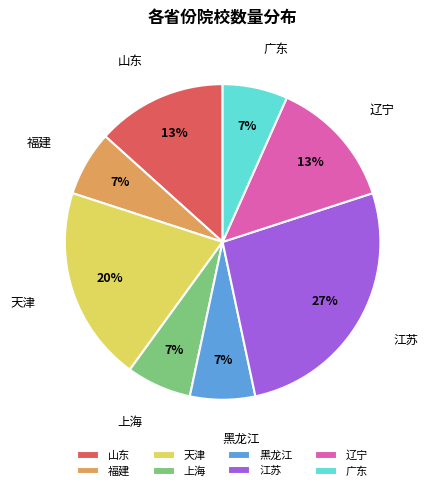

What is the largest slice in the pie chart?

江苏